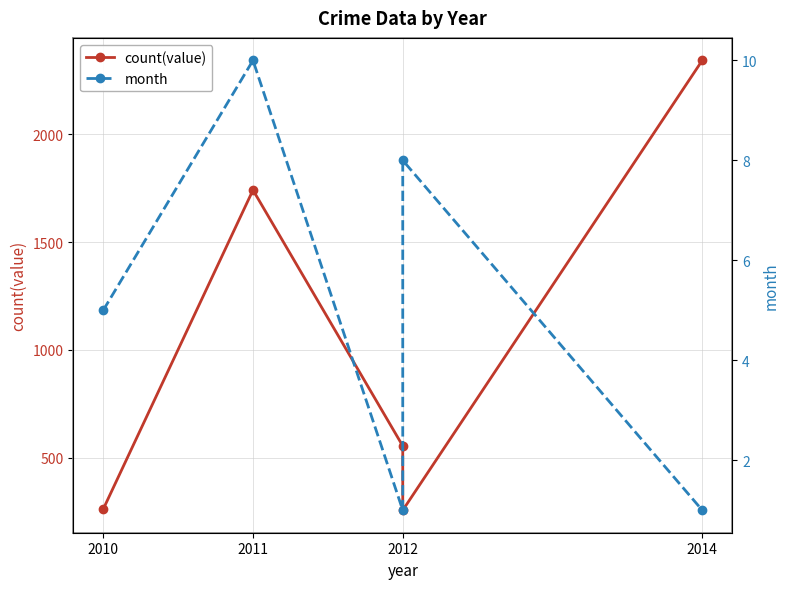

Between 2014 and 2010, which is larger?

2014